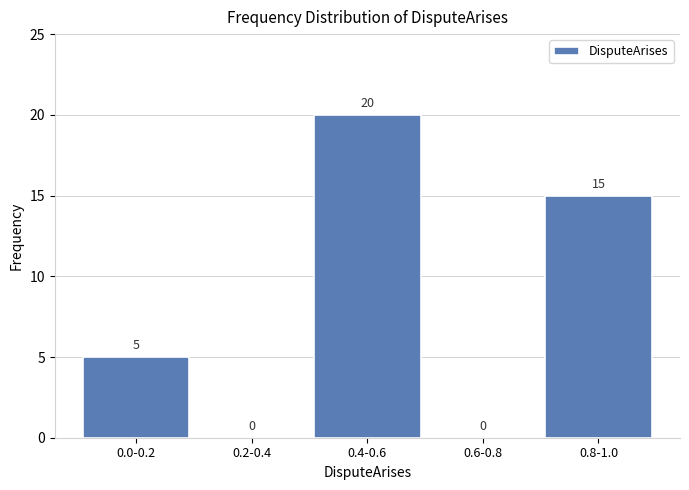

Reading left to right, extract all data points from this chart.

0.0-0.2=5	0.2-0.4=0	0.4-0.6=20	0.6-0.8=0	0.8-1.0=15